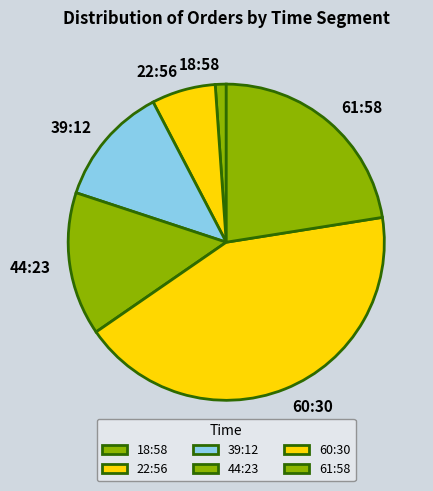

Is it true that 22:56 is 1% of the pie?

False